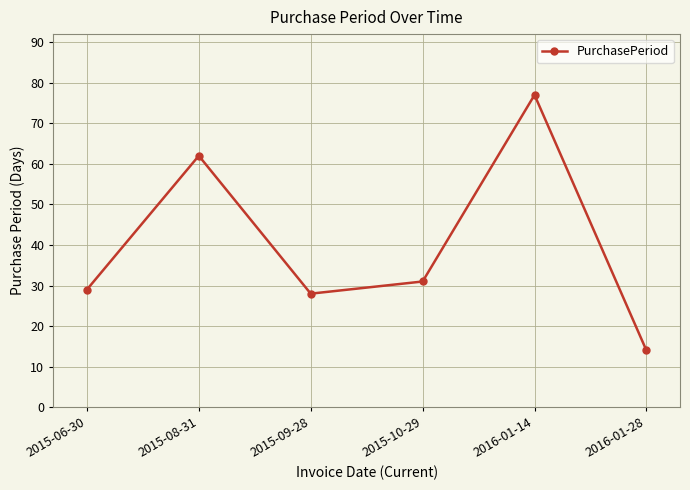

At which label is the value closest to 45?

2015-10-29